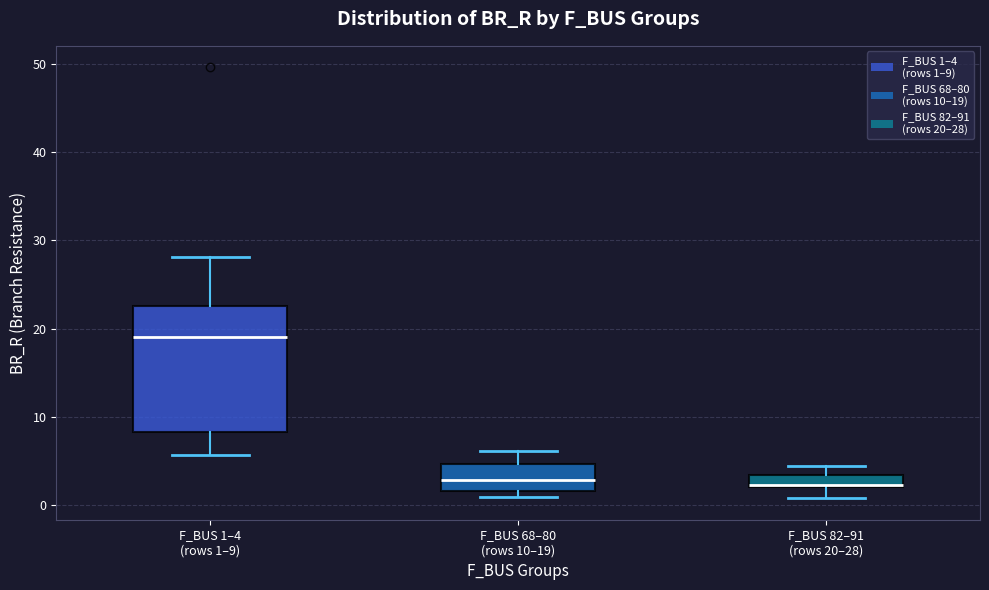

Where does the upper whisker of the box for F_BUS 68–80 (rows 10–19) end on the y-axis? The values are not printed on the chart, so give them approximately, as read against the axis.

6